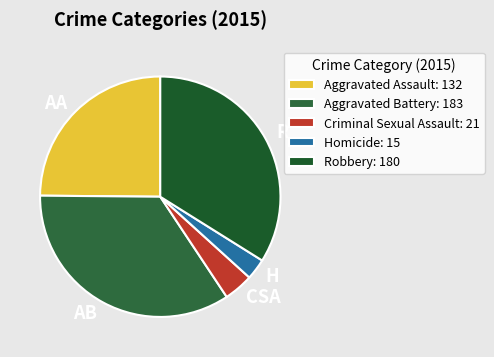

Approximately how many times larger is the value at Aggravated Assault compared to Robbery?

0.7